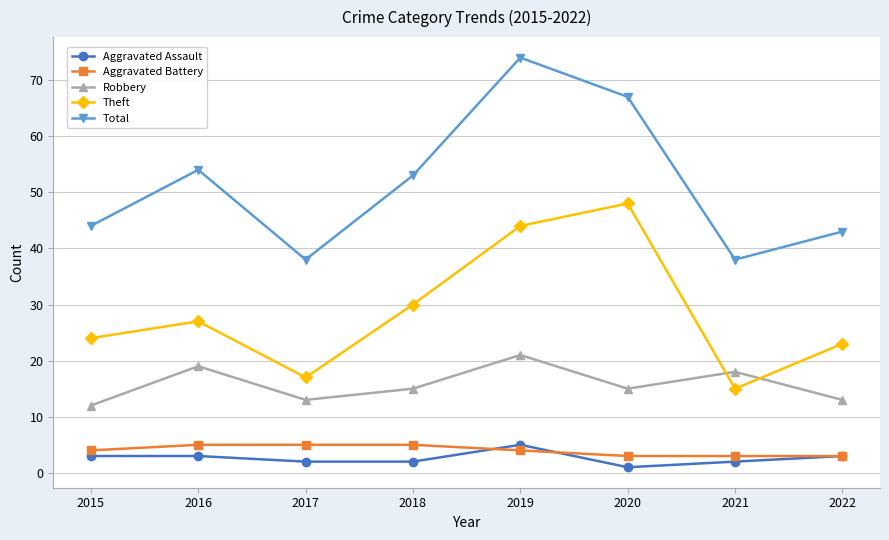

The value of Aggravated Battery at 2022 is 3. True or false?

True